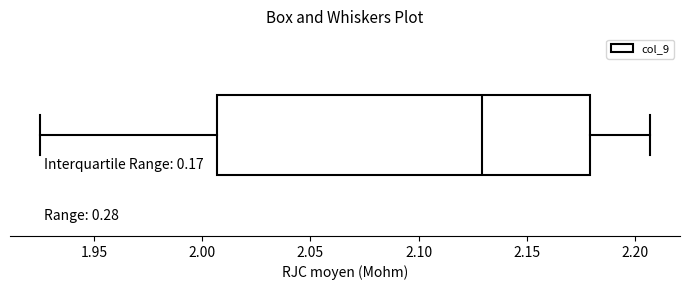

Where does the median line of the box sit on the x-axis? The values are not printed on the chart, so give them approximately, as read against the axis.

2.130